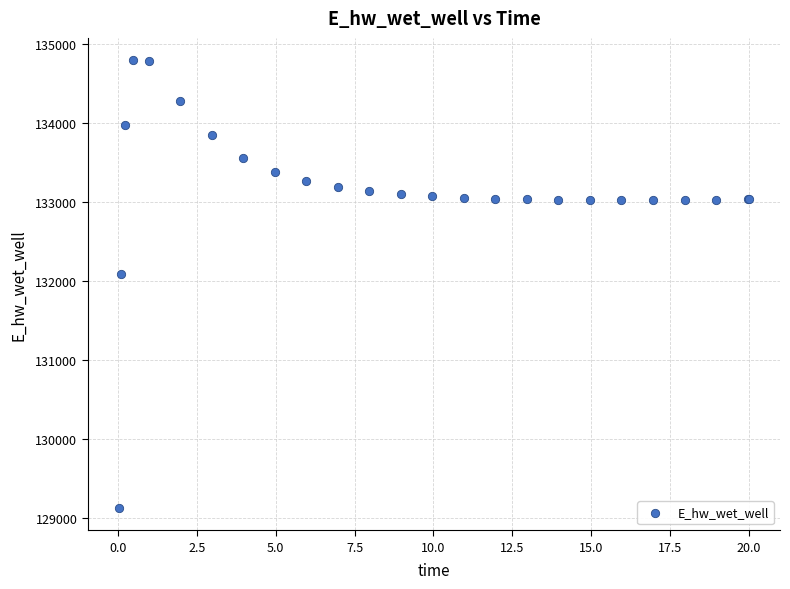

What Y value in the scatter plot is closest to 131964?

132087.8